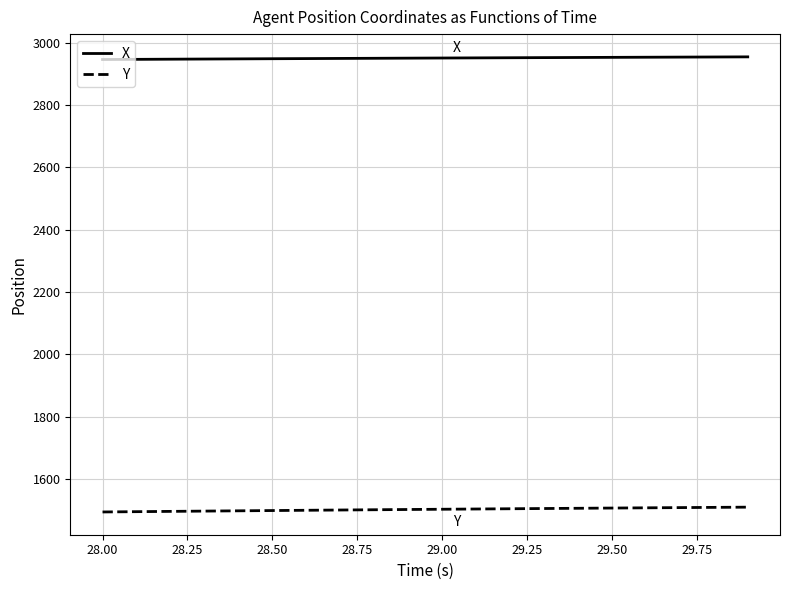

What is the minimum value for X?

2946.4